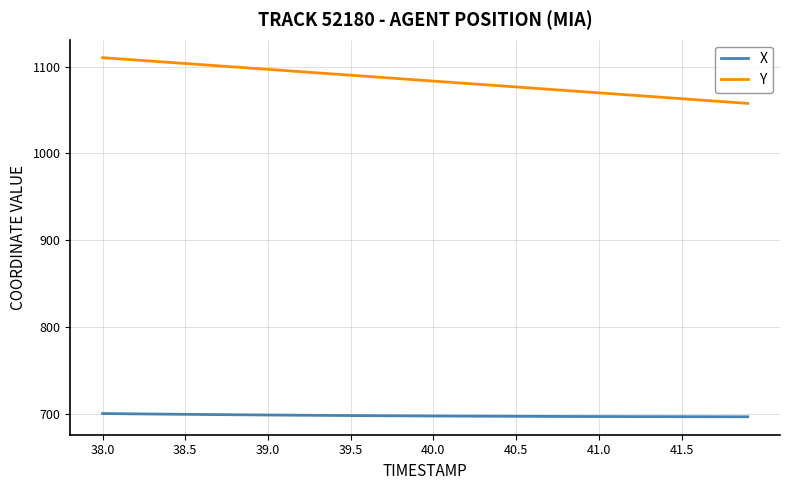

Is this an area chart (filled region under the line)?

No